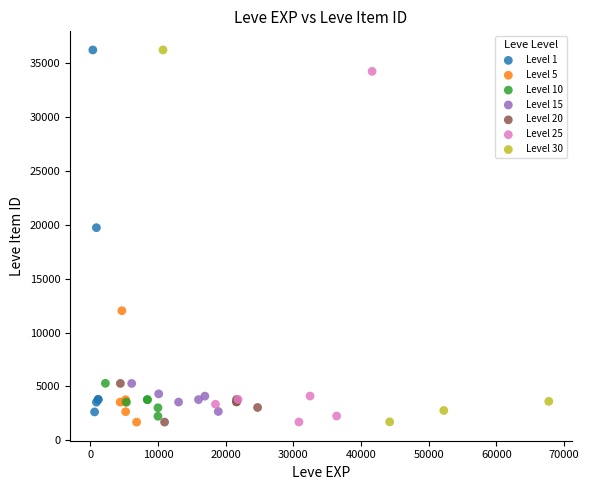

What are all the series names shown in the legend?

Level 1, Level 5, Level 10, Level 15, Level 20, Level 25, Level 30